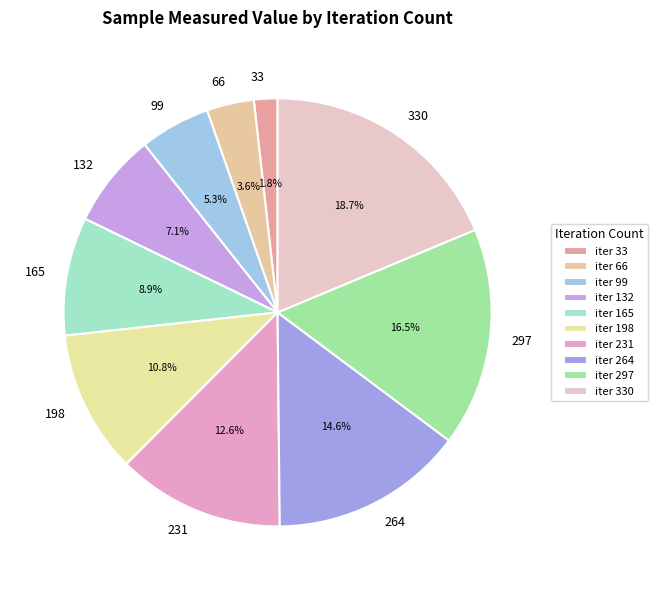

Do 330 and 264 together represent more than half of the pie?

No